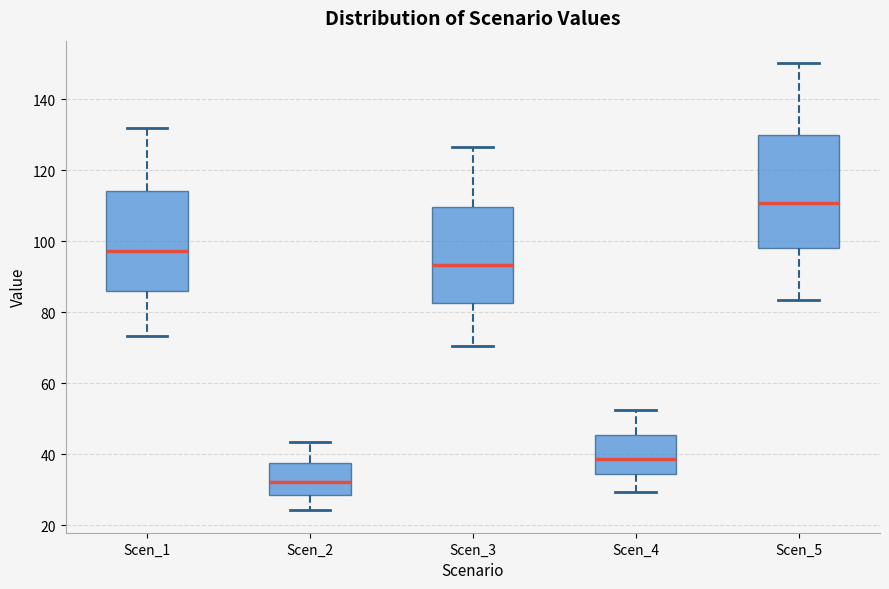

Which box is the tallest, from its lower edge to its upper edge?

Scen_5